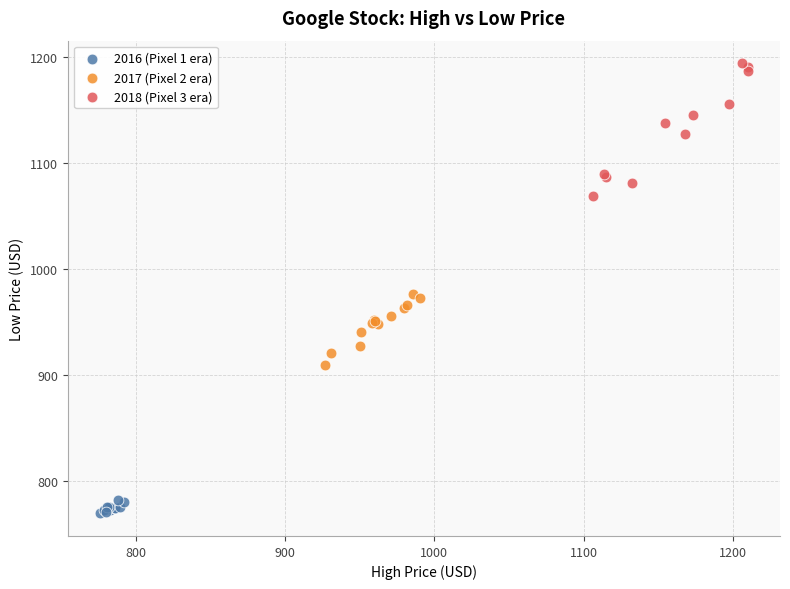

Which series reaches the minimum Y coordinate?

2016 (Pixel 1 era)